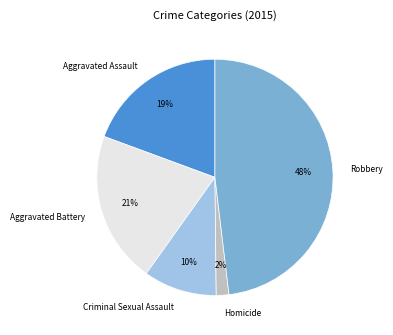

The Criminal Sexual Assault slice represents 10% of the pie. True or false?

True